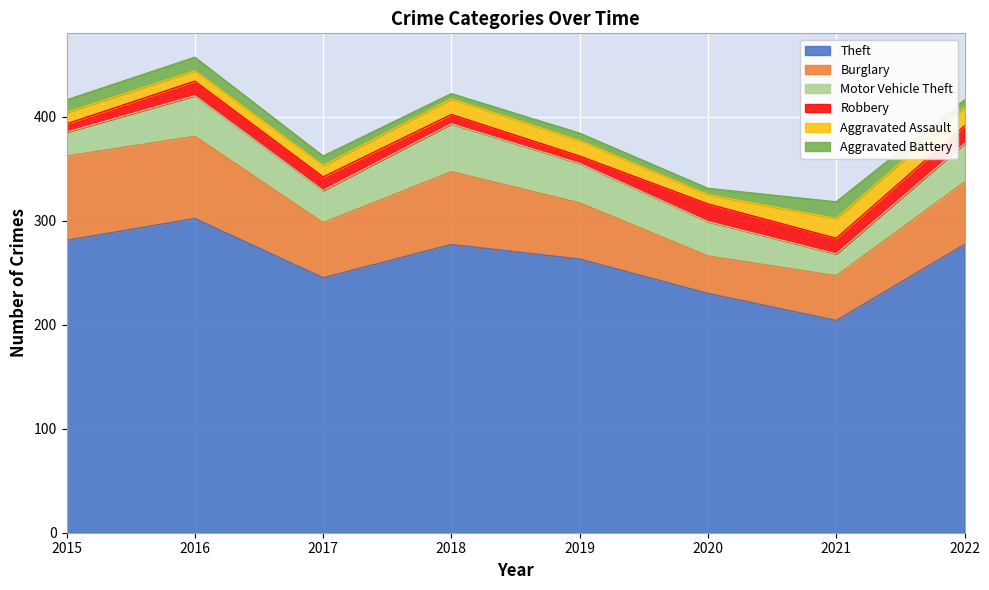

True or false: Robbery and Burglary intersect in this chart.

False